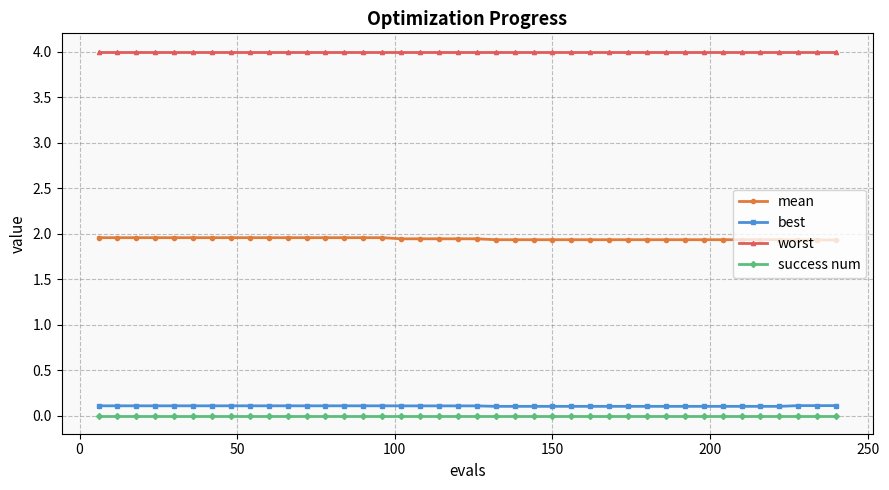

True or false: success num and mean intersect in this chart.

False